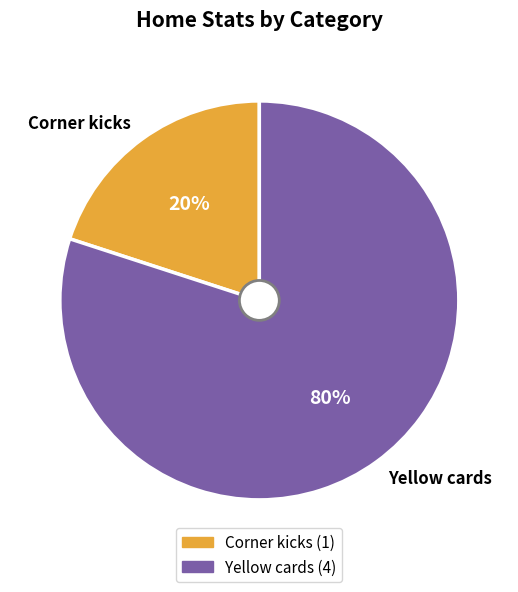

To the nearest percent, what is the difference between the Corner kicks and Yellow cards slice percentages?

60%